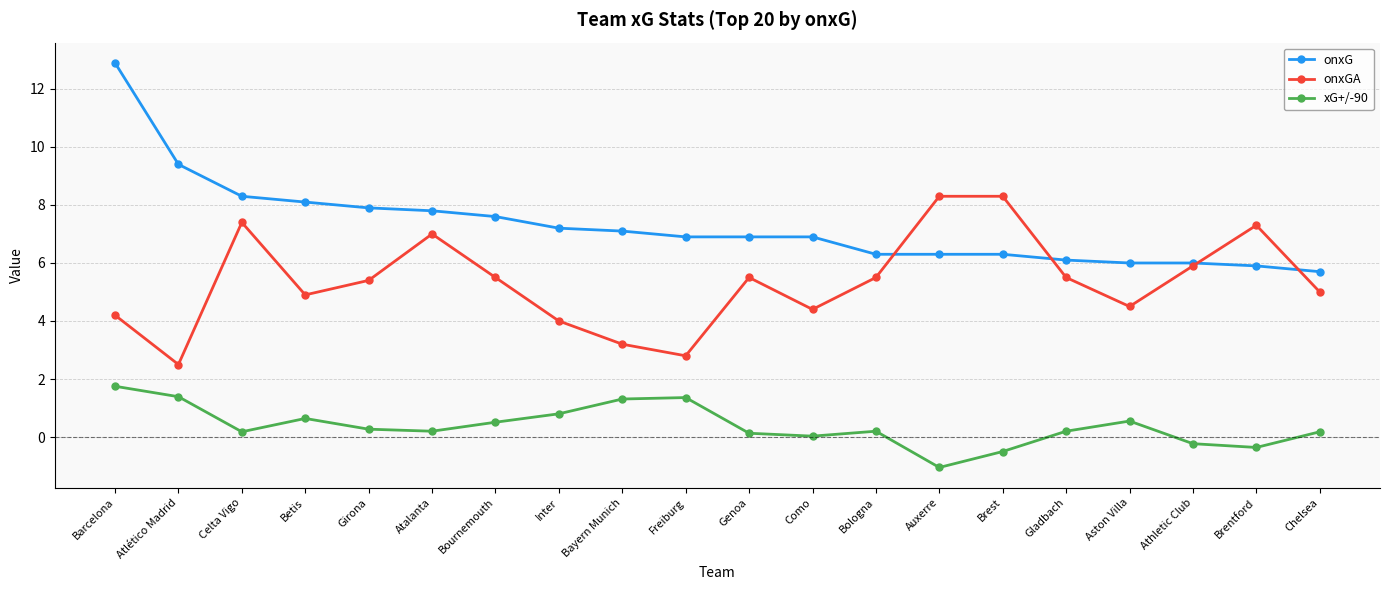

Where does the onxG series first go above 6?

Barcelona